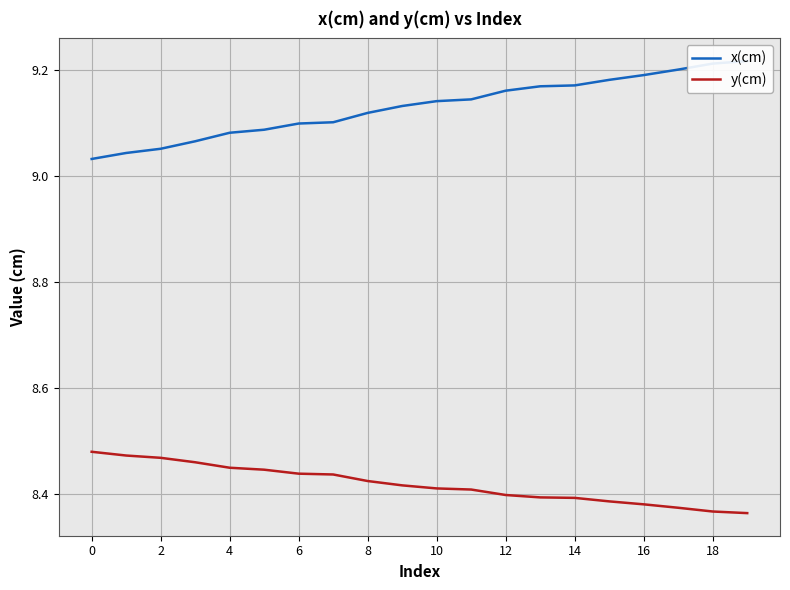

At how many categories does at least one series exceed 8?

20